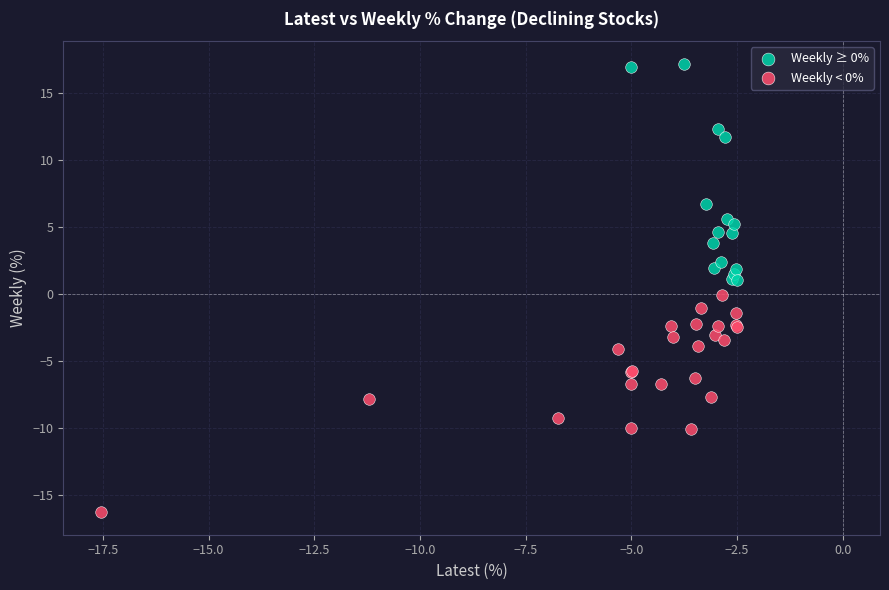

Which series contains the lowest Y value?

Weekly < 0%